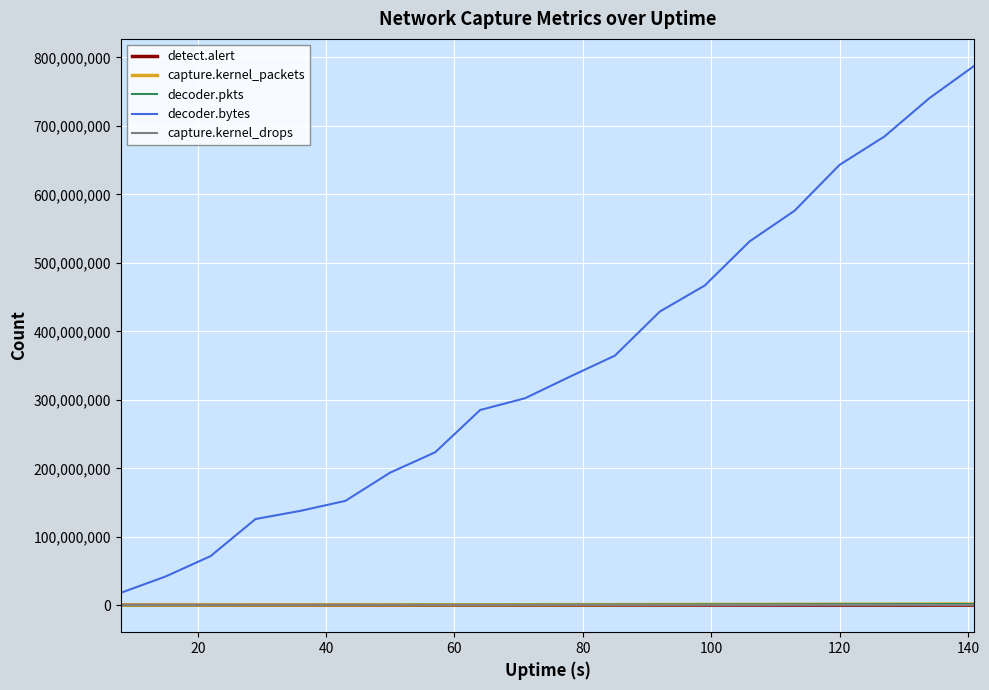

Which series has the largest range (max minus min)?

decoder.bytes